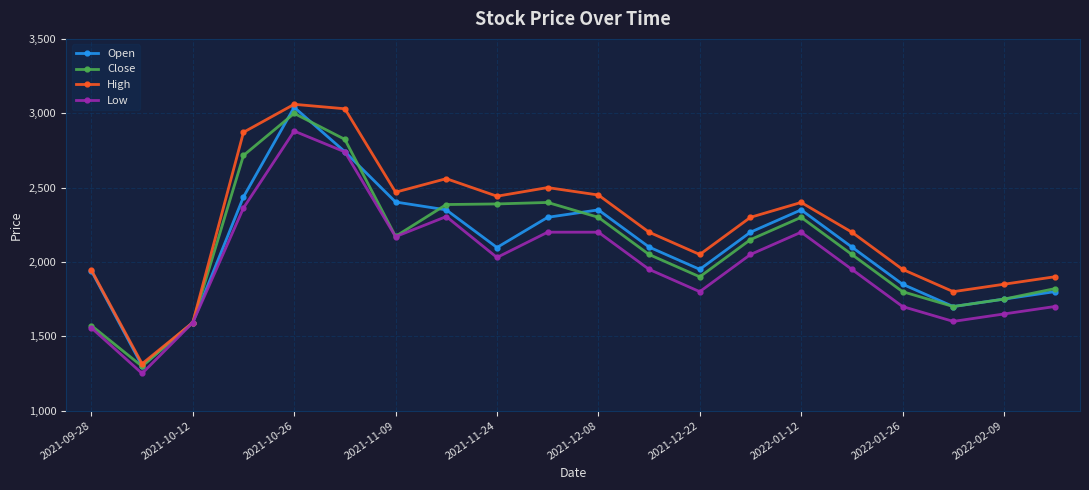

Which series has the largest range (max minus min)?

High